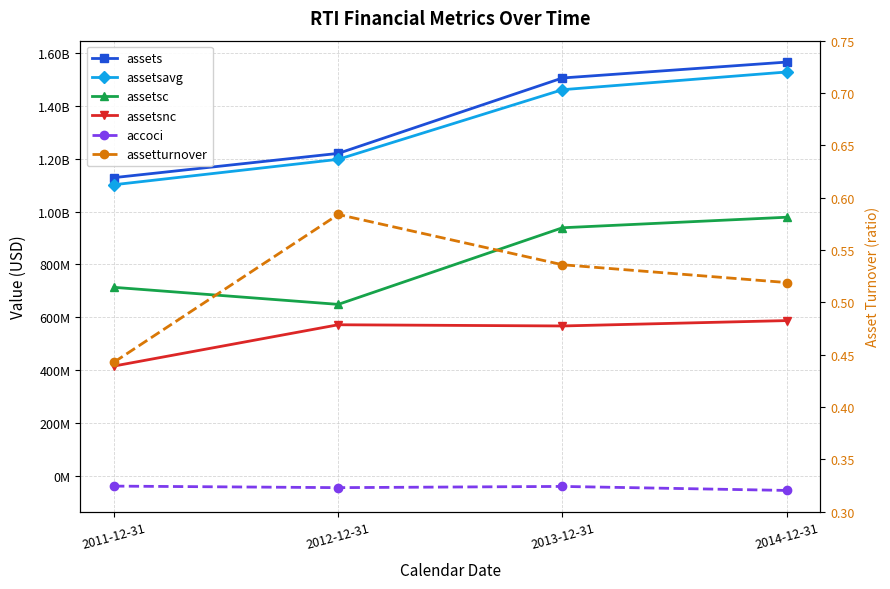

Which series changed the most between 2013-12-31 and 2014-12-31?

assetsavg